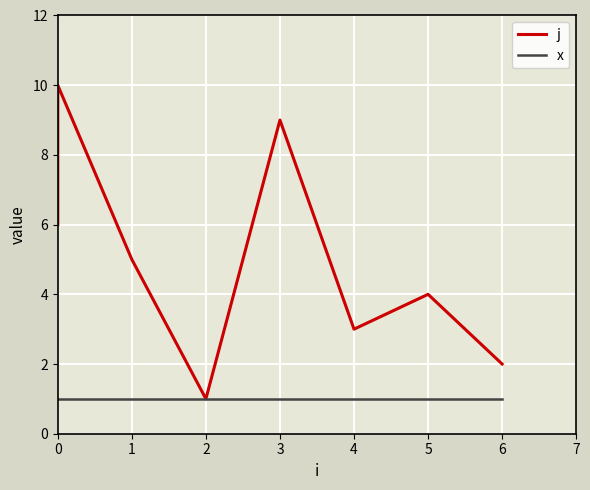

How many lines are shown in the chart?

2